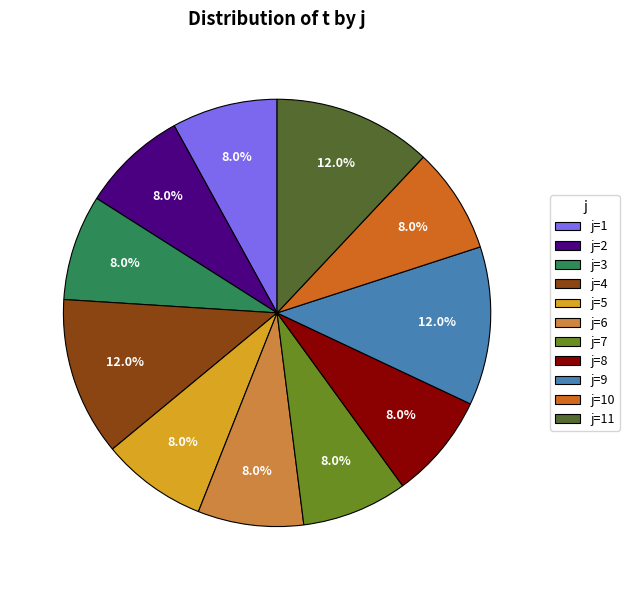

Do j=9 and j=8 together represent more than half of the pie?

No